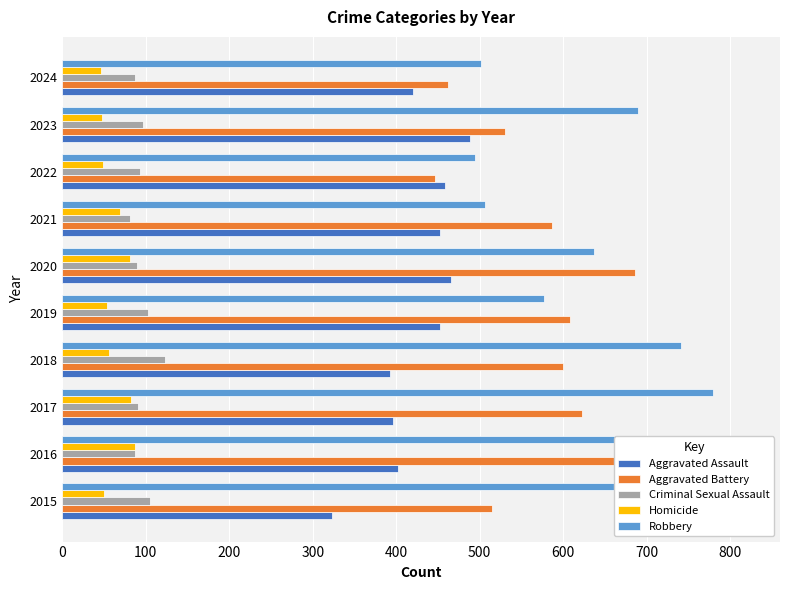

Are the bars horizontal?

Yes